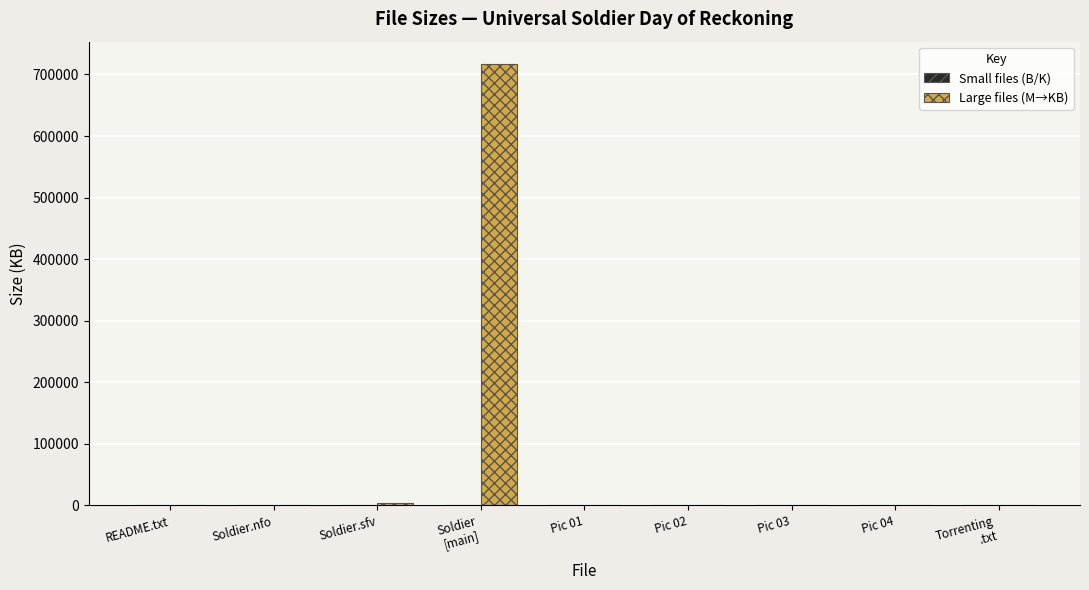

Which series has the widest spread of values?

Large files (M→KB)